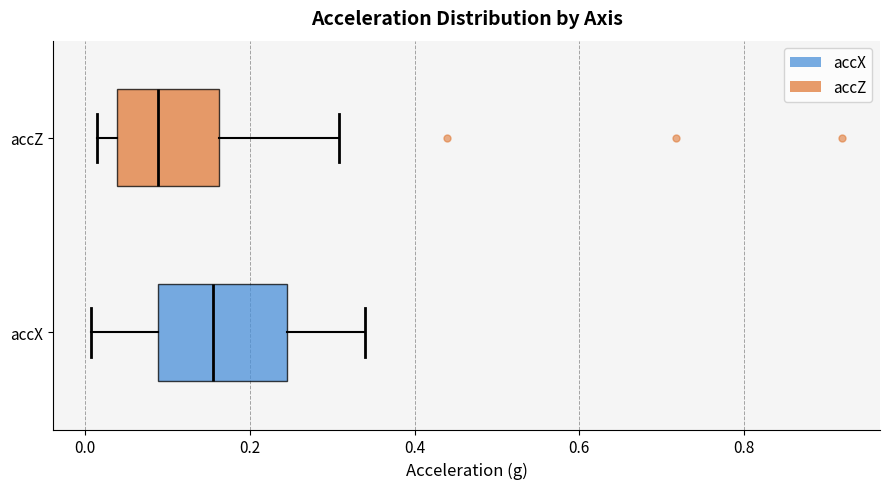

Comparing the boxes themselves (not the whiskers), which one is the widest?

accX